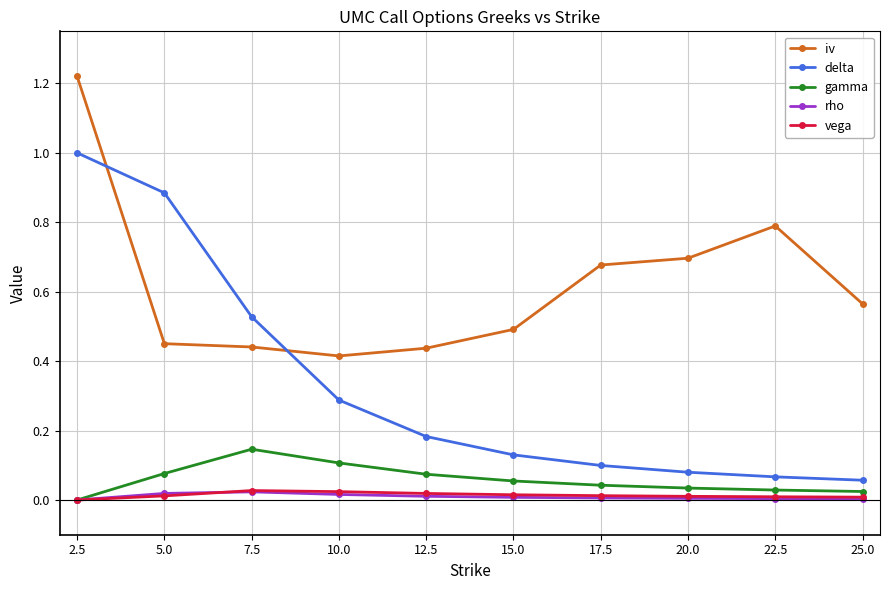

Which category has the highest value across all series?

2.5